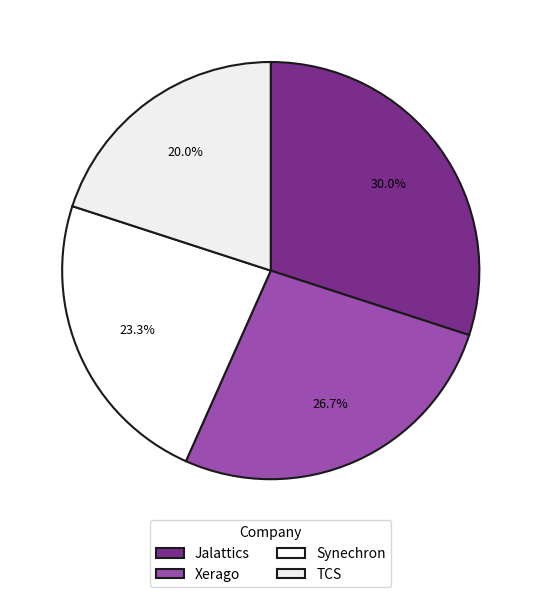

What is the largest slice in the pie chart?

Jalattics